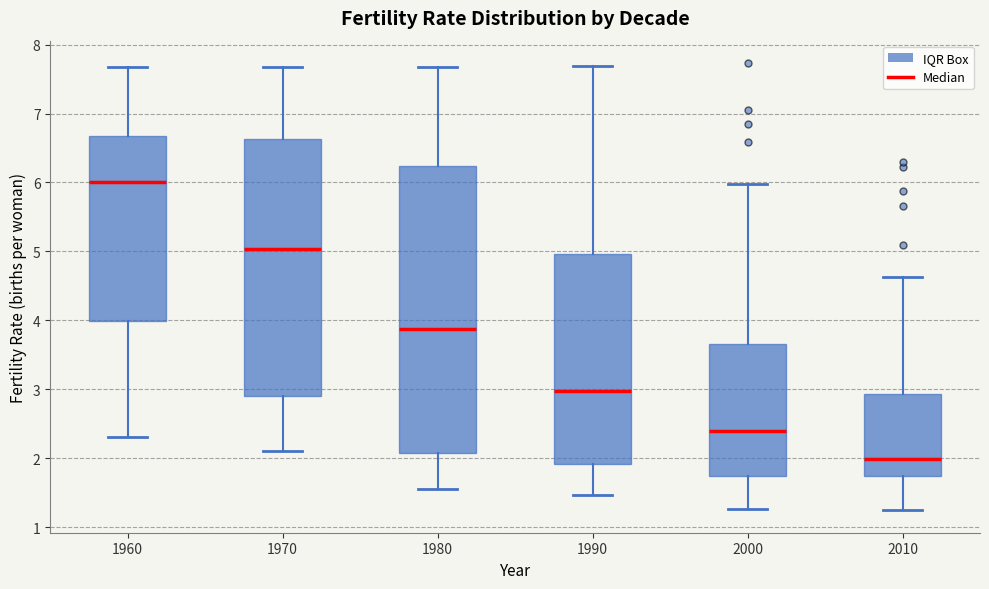

Where does the upper whisker of the box at x = 2000 end on the y-axis? The values are not printed on the chart, so give them approximately, as read against the axis.

6.0